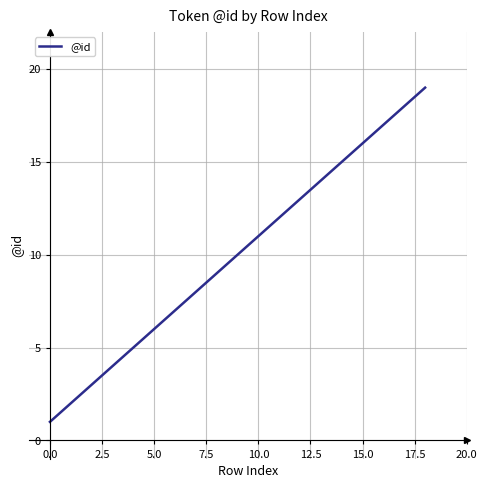

What is the minimum value shown in the chart?

1